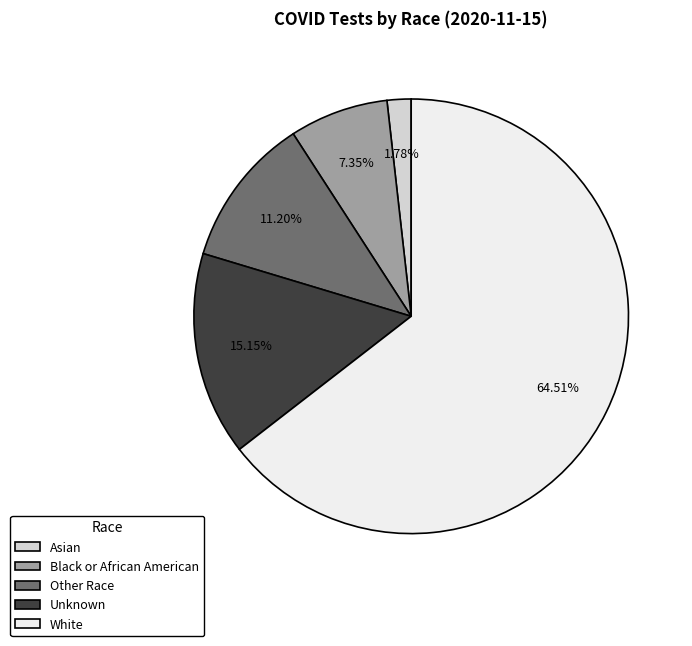

Does Asian represent more than half of the total?

No